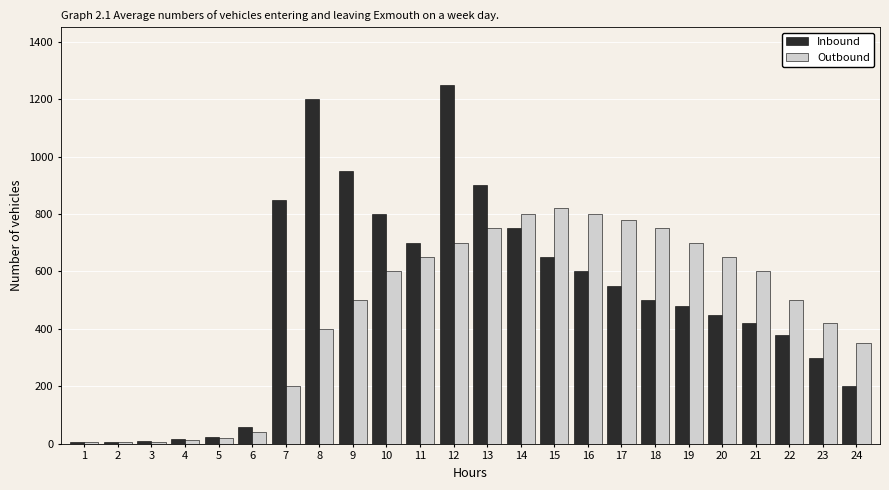

At which category is the sum across all series the highest?

12